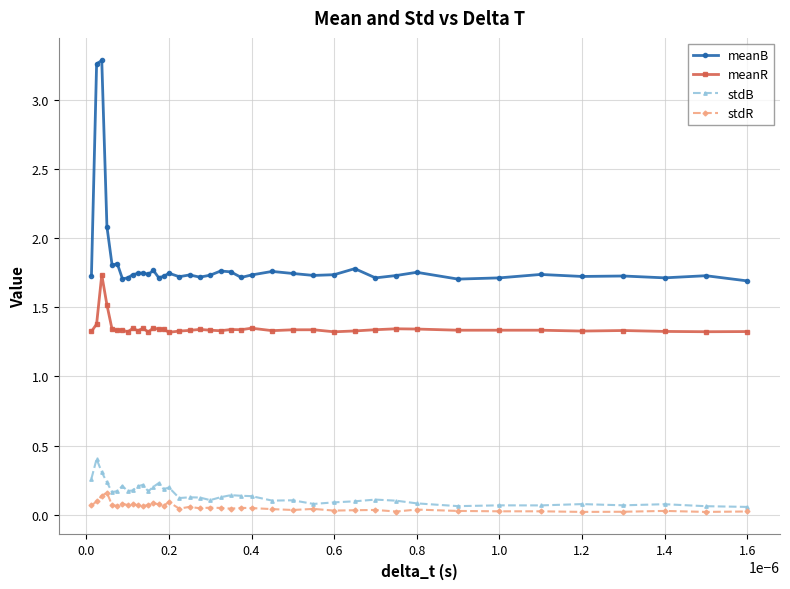

True or false: stdR and meanB cross at least once.

False